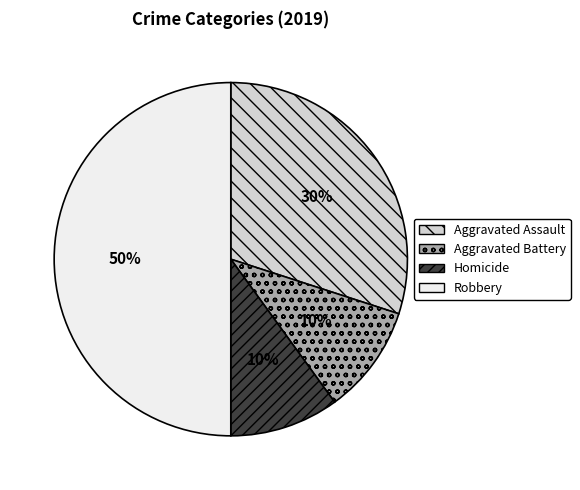

Which has a higher value, Robbery or Homicide?

Robbery